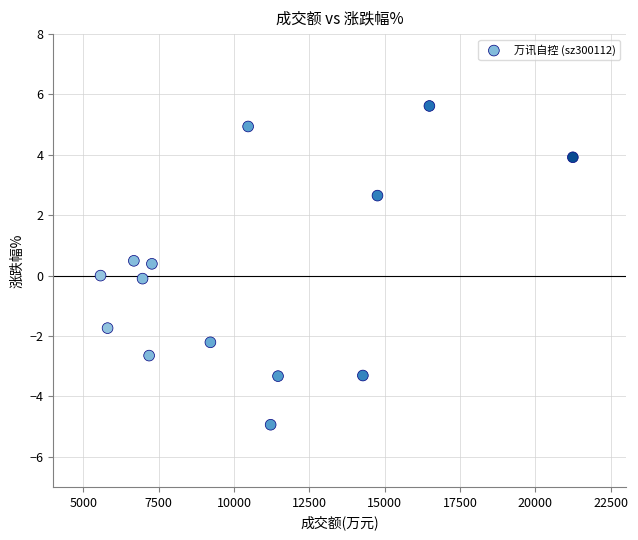

What is the range of X values (max minus min)?

15675.0